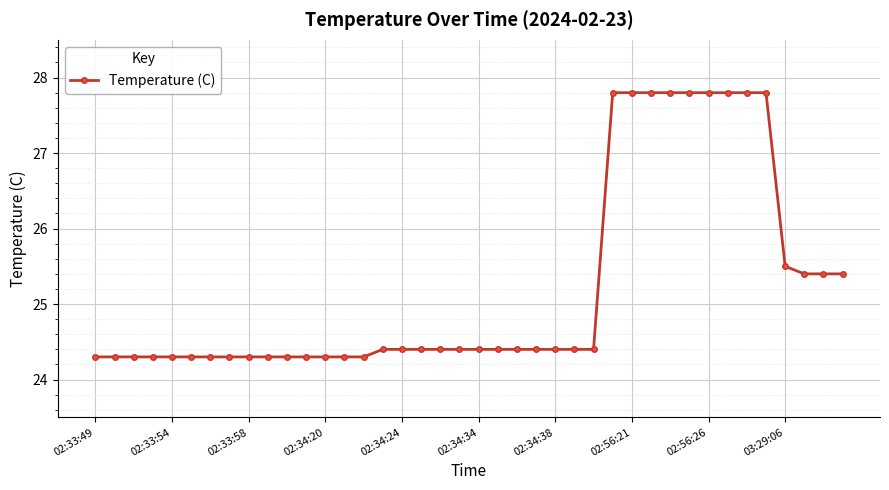

What is the minimum value shown in the chart?

24.3